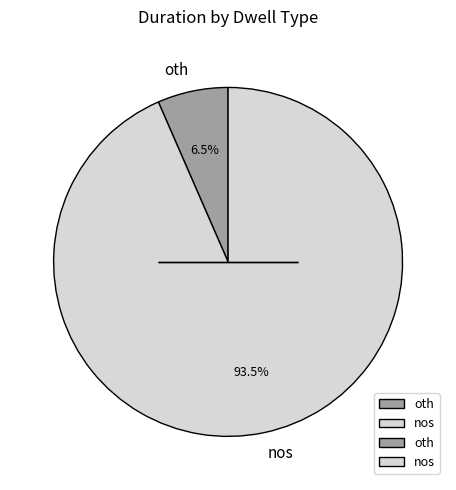

What is the total percentage of oth and nos?

100.0%